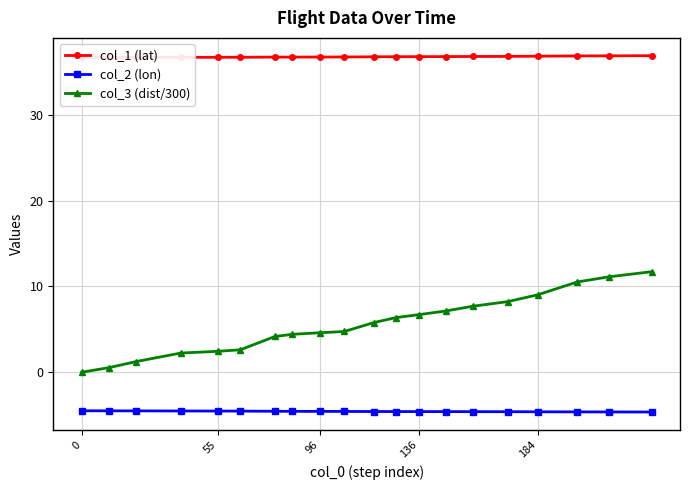

True or false: col_3 (dist/300) and col_2 (lon) cross at least once.

False